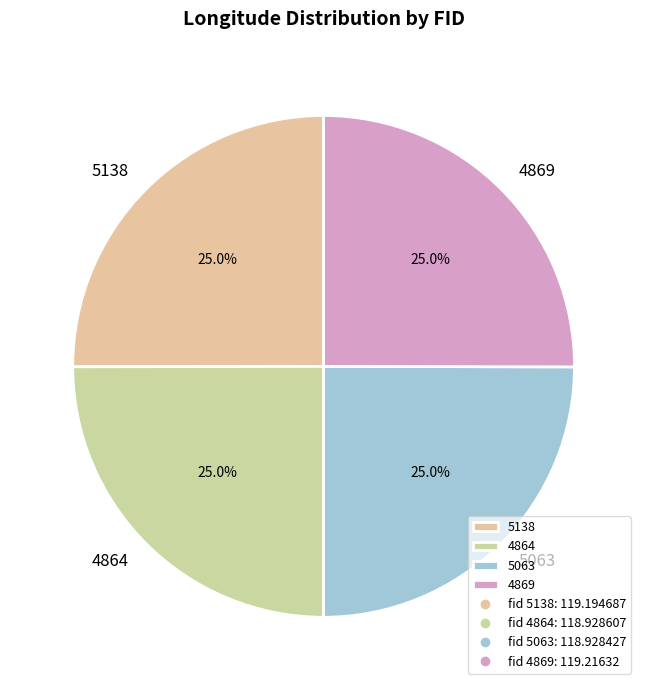

The 5138 slice represents 33% of the pie. True or false?

False